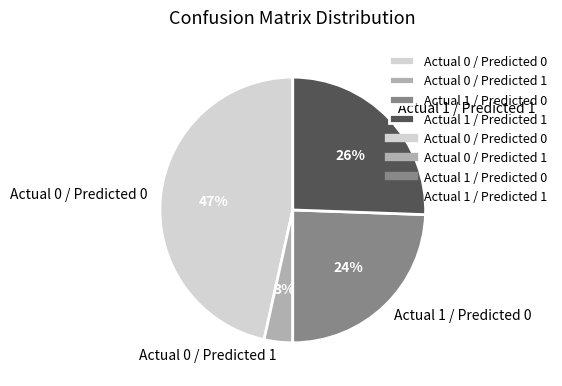

Which has a higher value, Actual 0 / Predicted 1 or Actual 0 / Predicted 0?

Actual 0 / Predicted 0